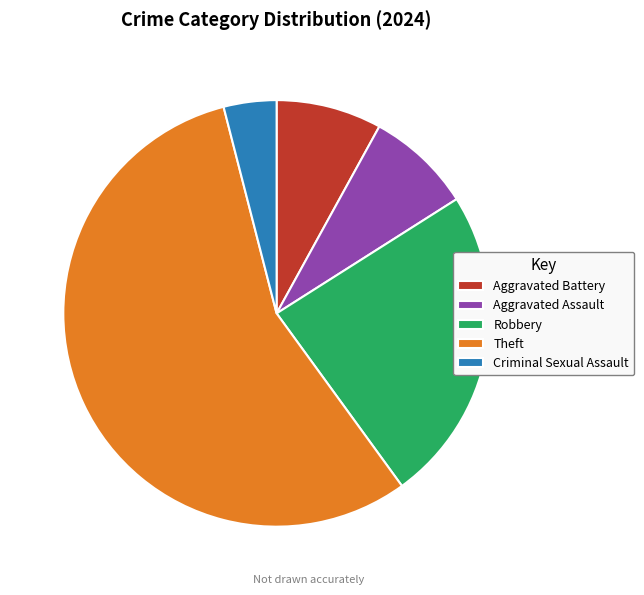

Which category accounts for the majority?

Theft